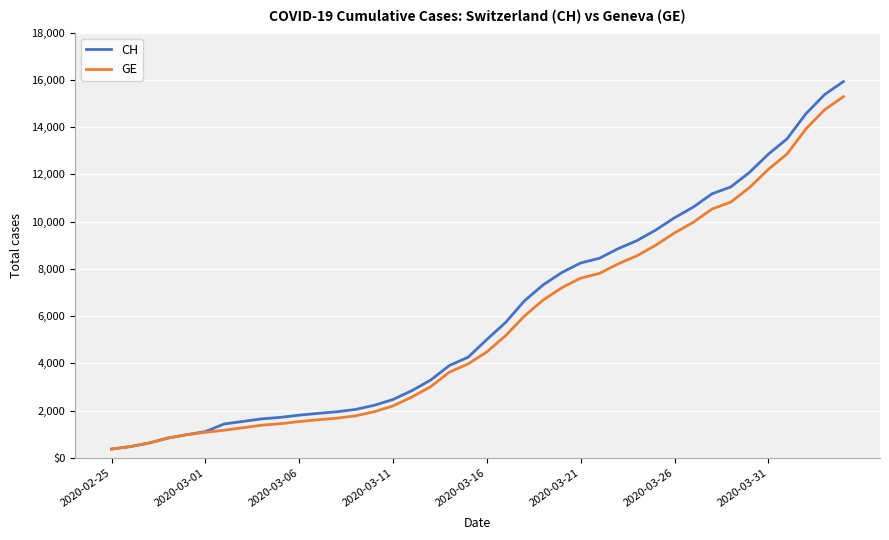

Does the chart have visible grid lines?

Yes